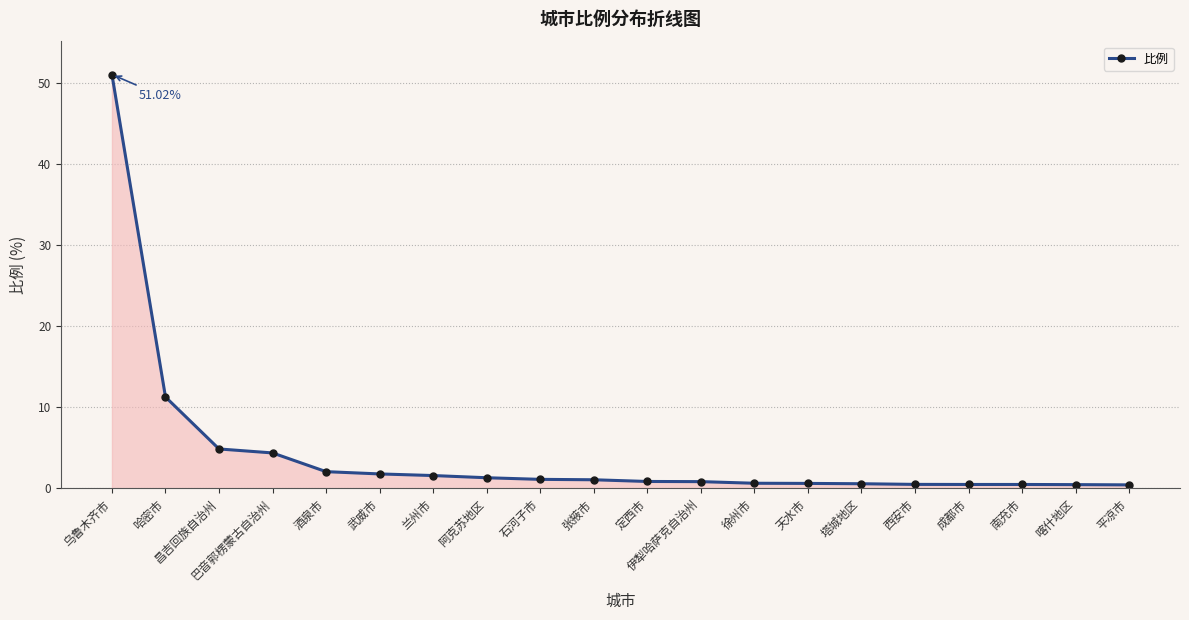

How many categories are shown in the chart?

20